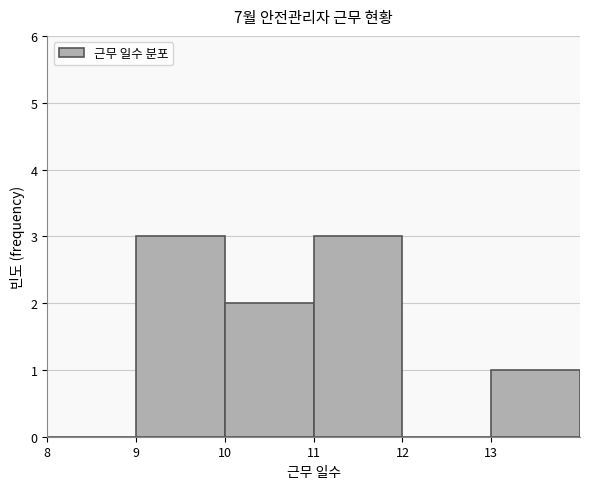

Reading left to right, transcribe this chart: for each bar, give the range it covers on the x-axis and its height. The values are not printed on the chart, so give them approximately, as read against the axis.

8 to 9: 0
9 to 10: 3
10 to 11: 2
11 to 12: 3
12 to 13: 0
13 to 14: 1